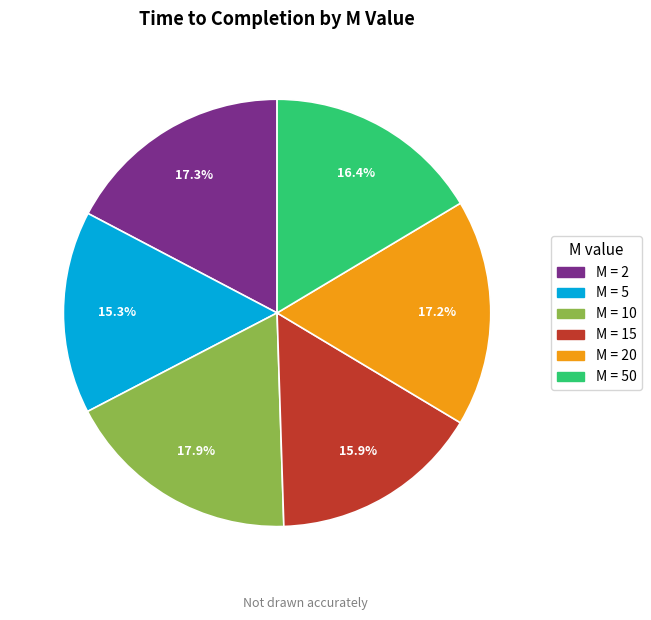

Approximately how many times larger is the value at M = 2 compared to M = 15?

1.1